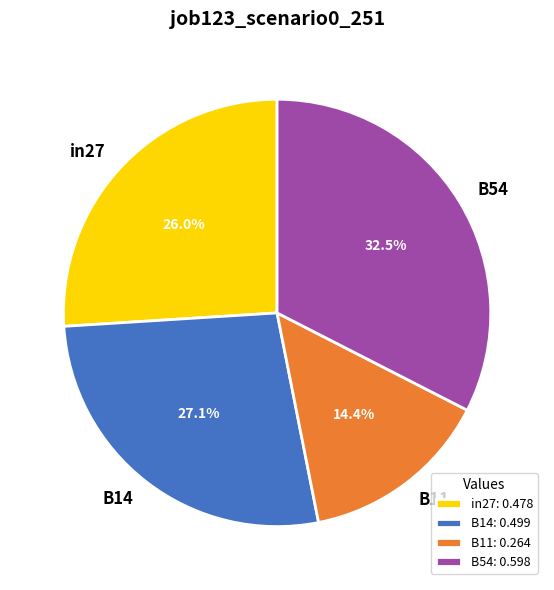

To the nearest percent, what is the combined percentage of B11 and in27?

40%